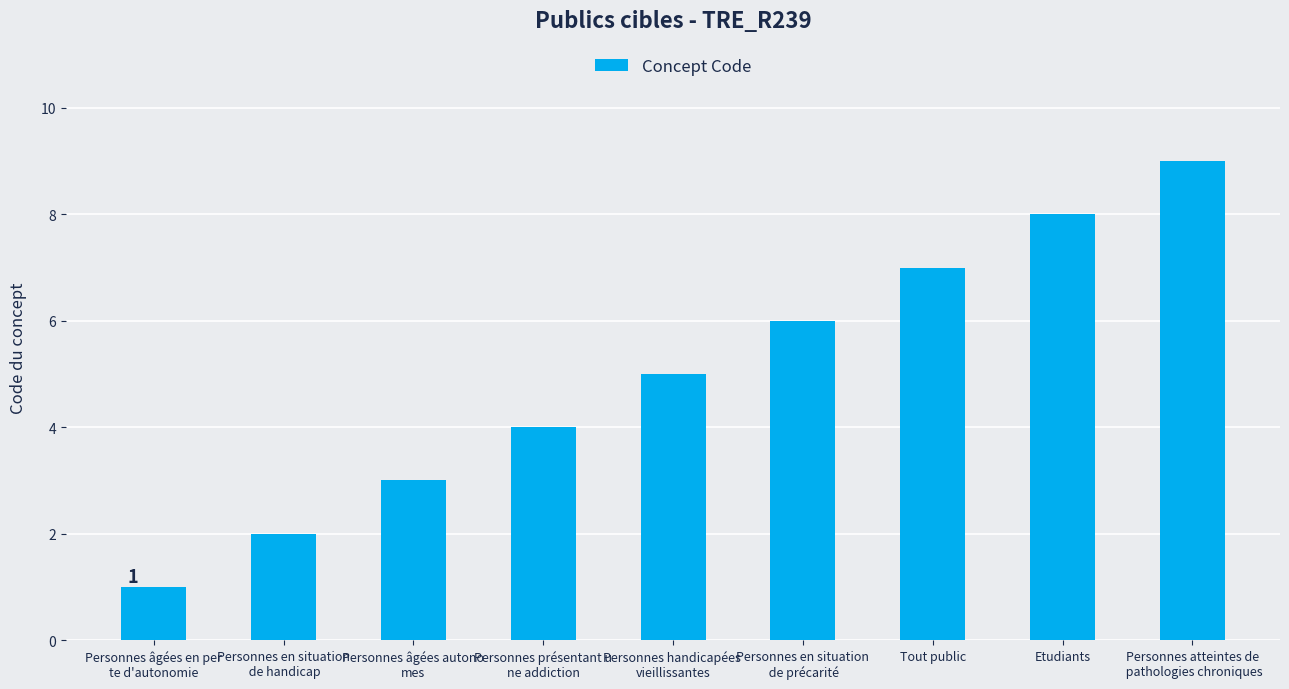

Does the chart contain any negative values?

No